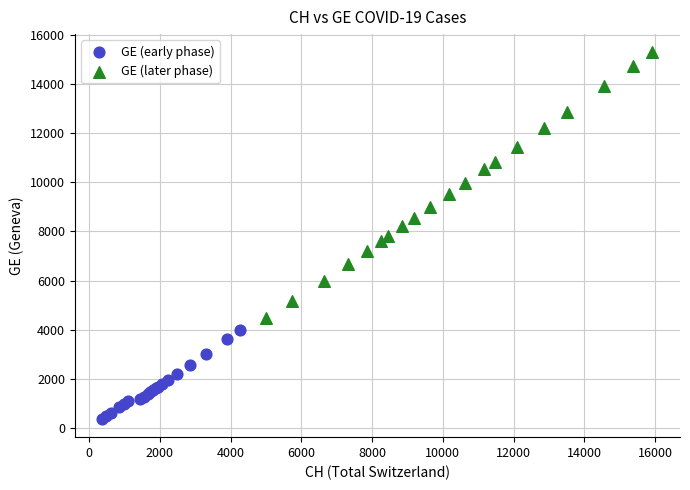

Which series has the widest spread of Y values?

GE (later phase)